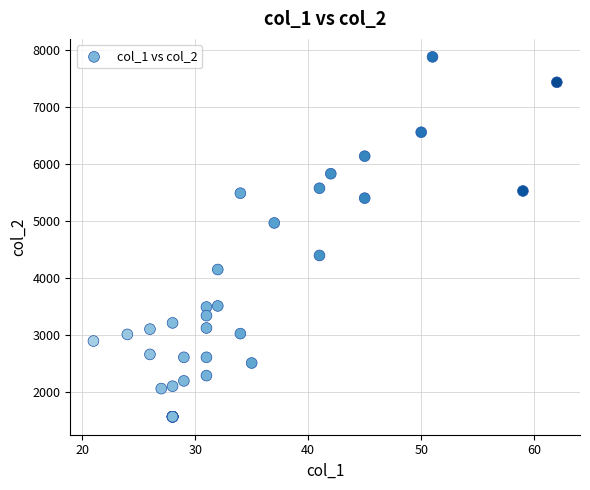

What Y value in the scatter plot is closest to 4726?

4970